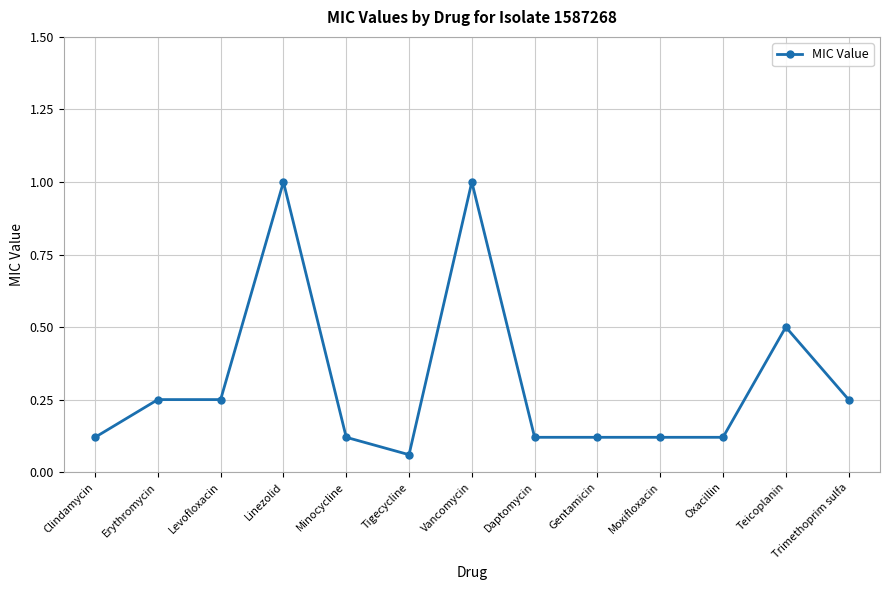

True or false: there are more than 2 points higher than both neighbors.

True